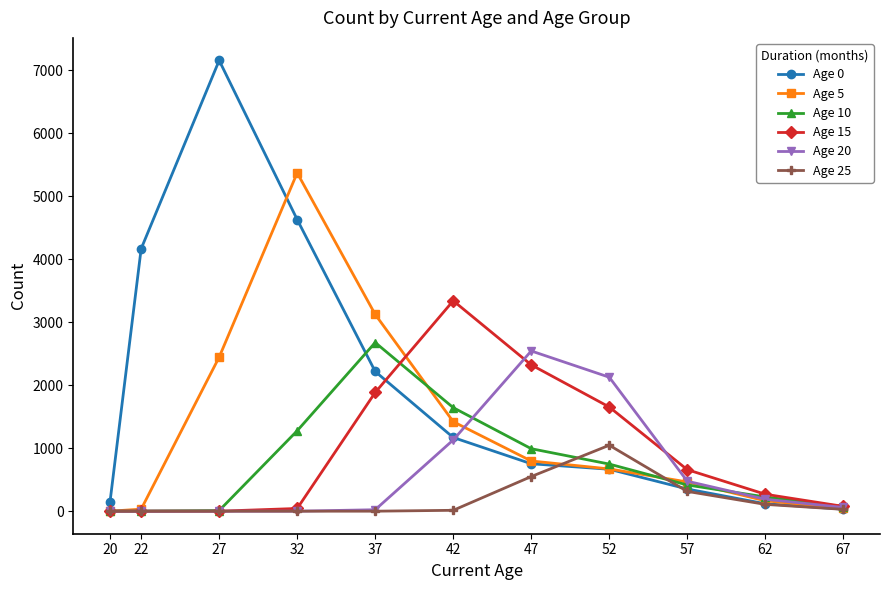

Where is the first local maximum for Age 0?

27